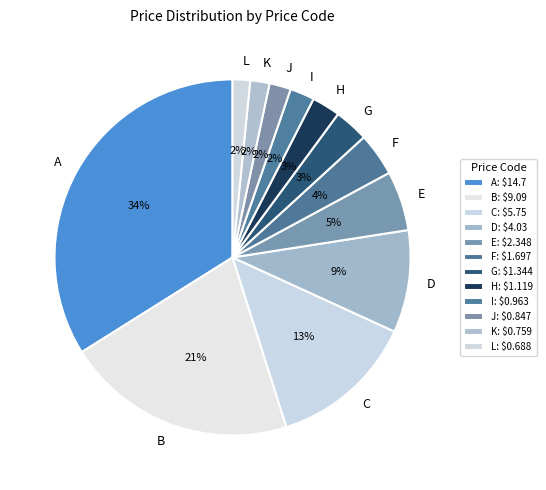

To the nearest percent, what is the difference between the largest and smallest slice percentages?

32%